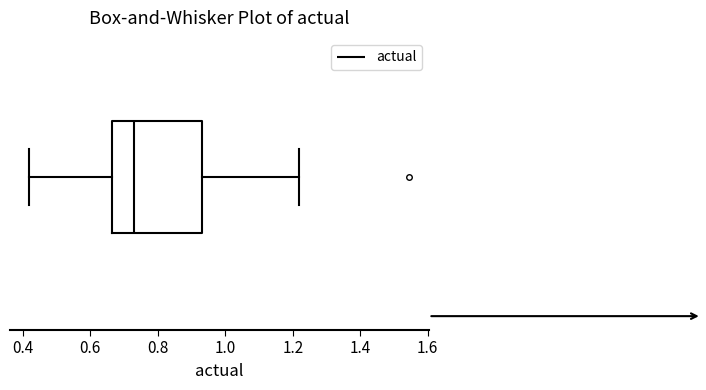

Where is the right edge of the box on the x-axis? The values are not printed on the chart, so give them approximately, as read against the axis.

0.94